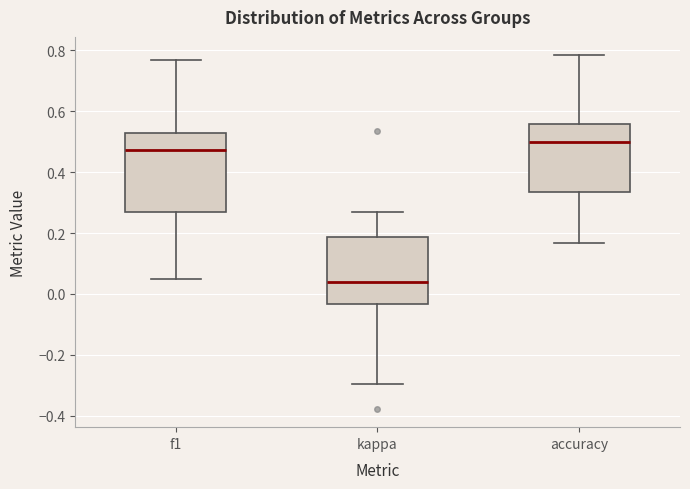

Reading left to right, transcribe this box plot: for each box, give where its median line is, the range the box spans, and where its two whiskers end, as read against the y-axis. The values are not printed on the chart, so give them approximately, as read against the axis.

f1: median 0.48, box 0.26 to 0.52, whiskers 0.04 to 0.76
kappa: median 0.04, box -0.04 to 0.18, whiskers -0.30 to 0.28
accuracy: median 0.50, box 0.34 to 0.56, whiskers 0.16 to 0.78